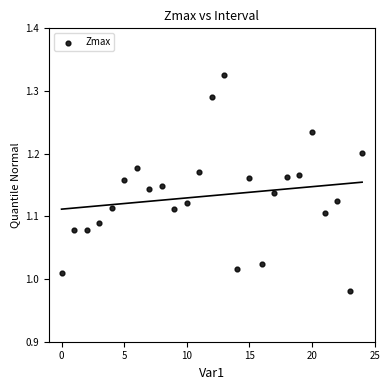

What is the range of Y values (max minus min)?

0.3